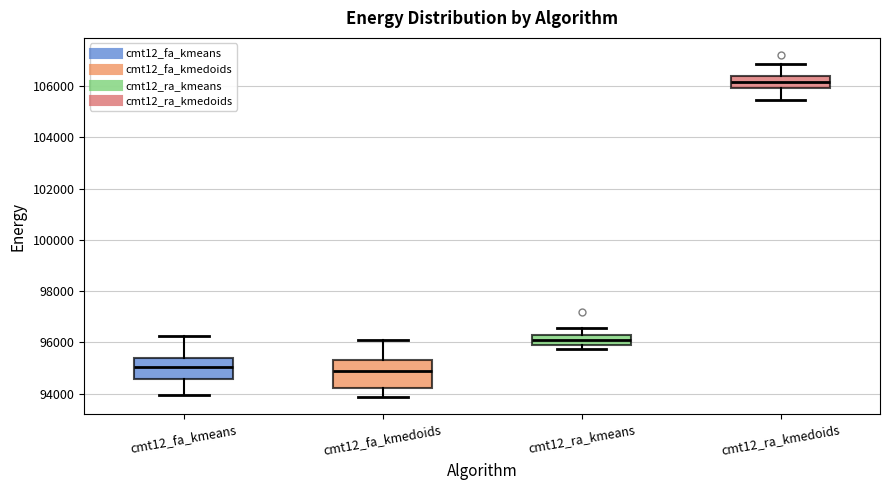

Which box has the highest median line?

cmt12_ra_kmedoids